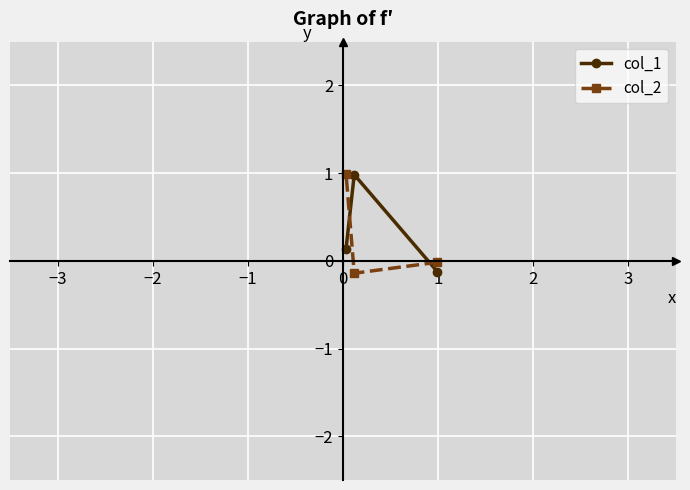

What is the value of the col_1 point at the 3rd from the left?

-0.1